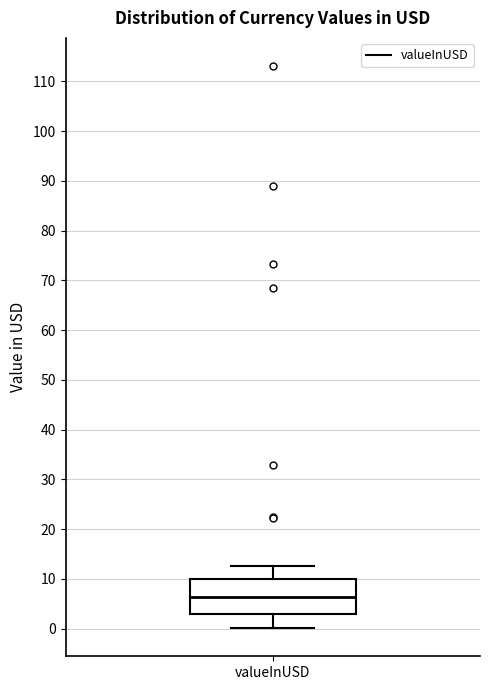

Read this box plot against the y-axis: the position of the median line, the range covered by the box, and the ends of both whiskers. The values are not printed on the chart, so give them approximately, as read against the axis.

median 6, box 3 to 10, whiskers 0 to 13